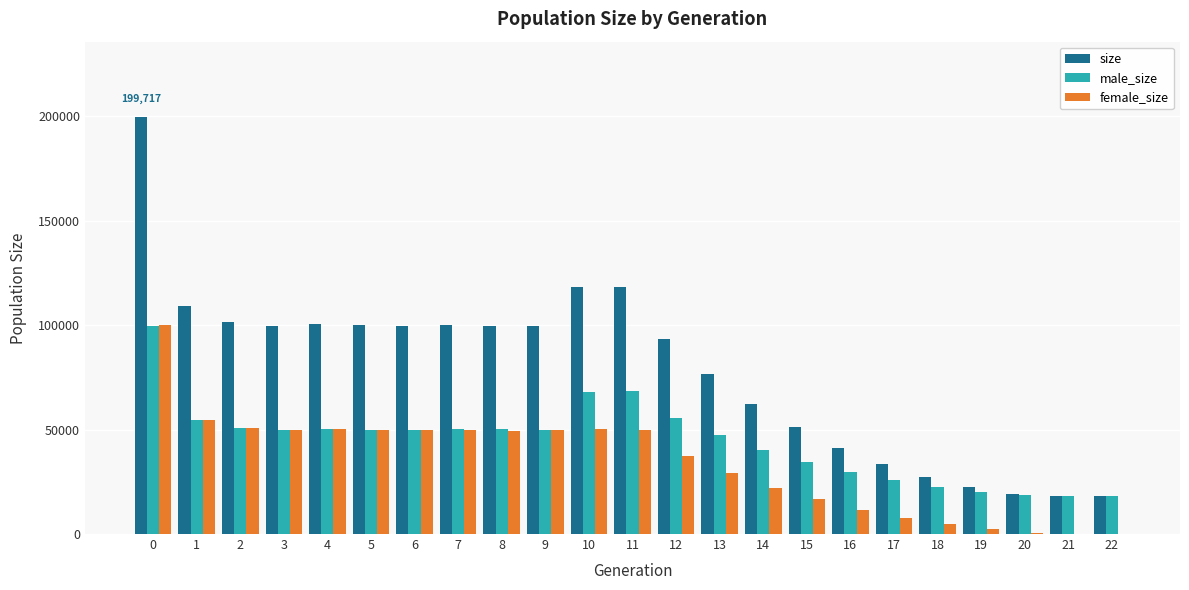

Which series changed the most between 6 and 22?

size